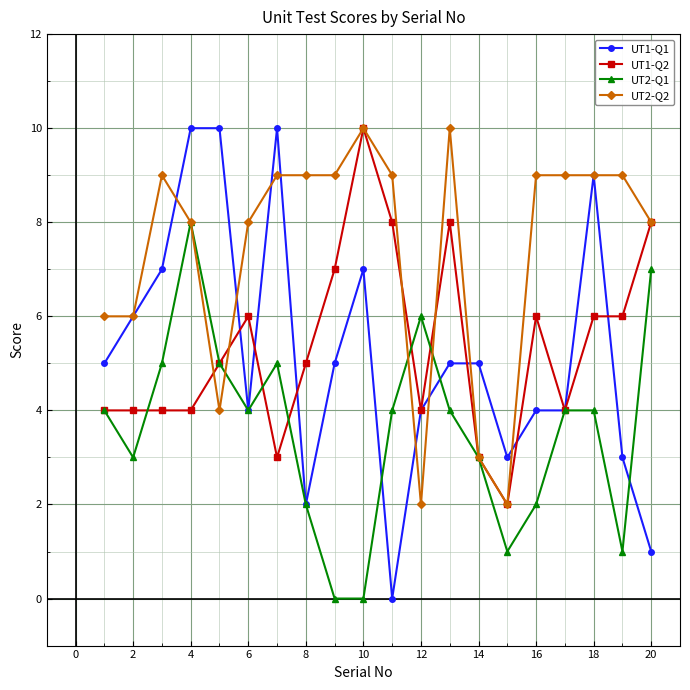

Which series has the widest spread of values?

UT1-Q1